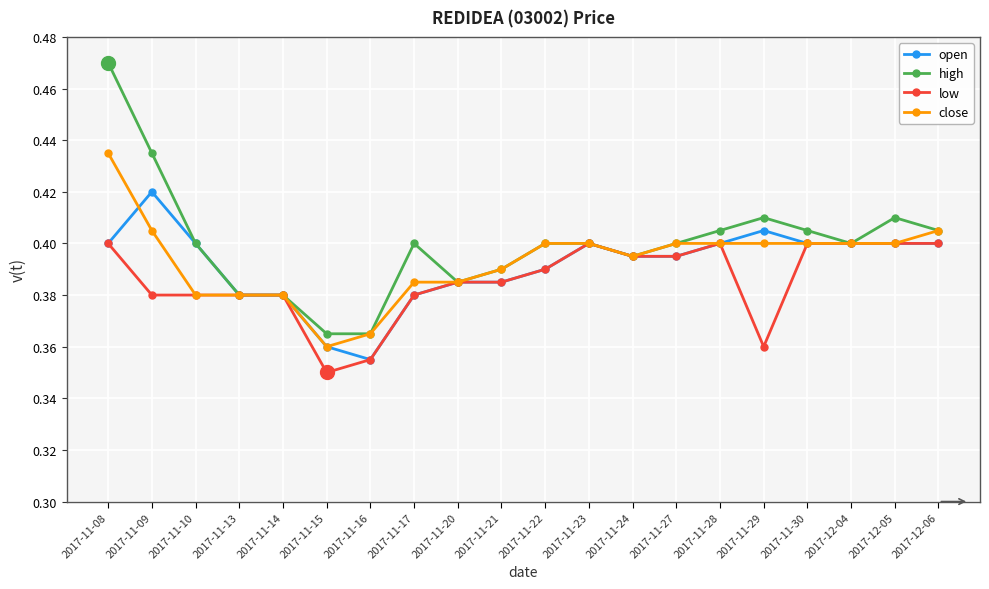

What is the difference between the maximum and minimum values in the open series?

0.1